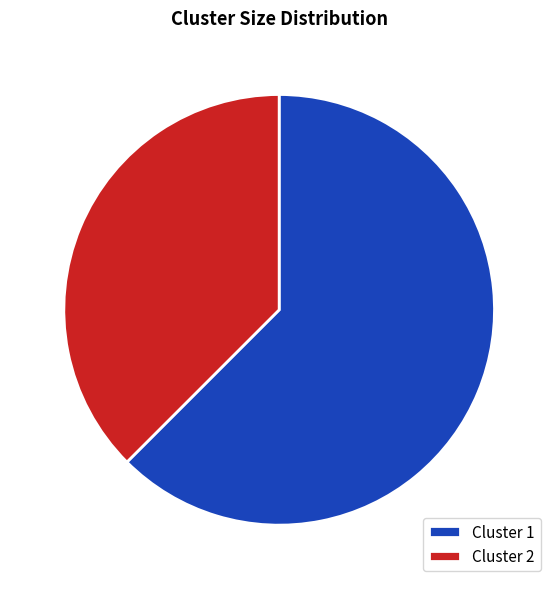

The Cluster 2 slice represents 32% of the pie. True or false?

False